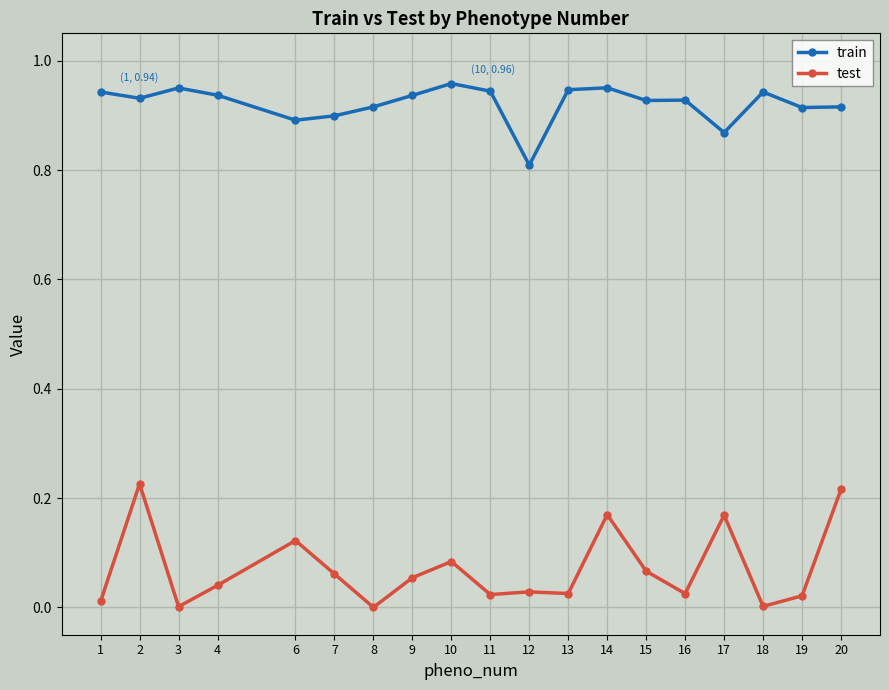

How many lines are shown in the chart?

2